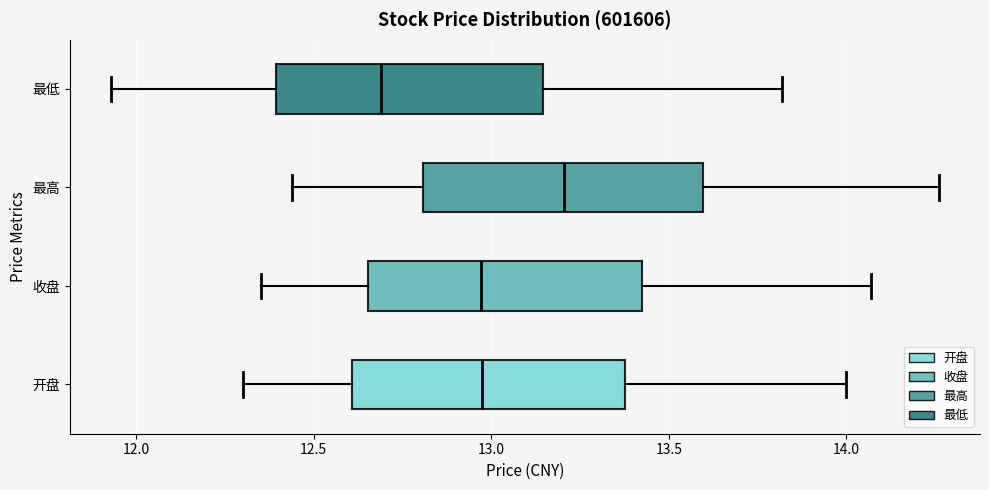

Which box's median line is the furthest to the left?

最低